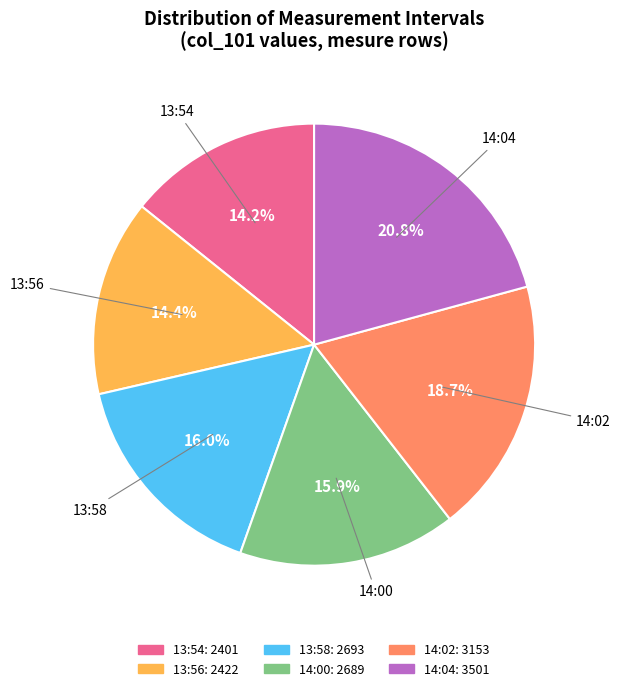

Does any single category account for the majority?

No